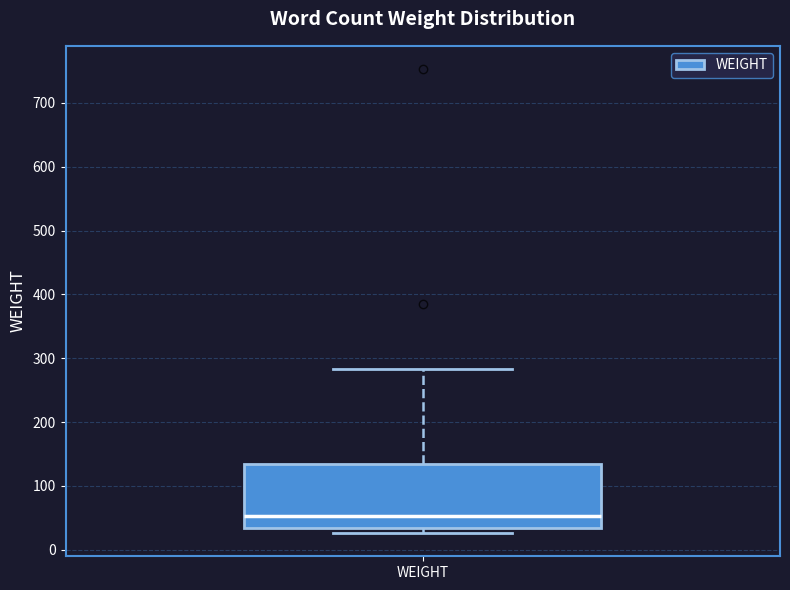

Where is the lower edge of the box for WEIGHT on the y-axis? The values are not printed on the chart, so give them approximately, as read against the axis.

30